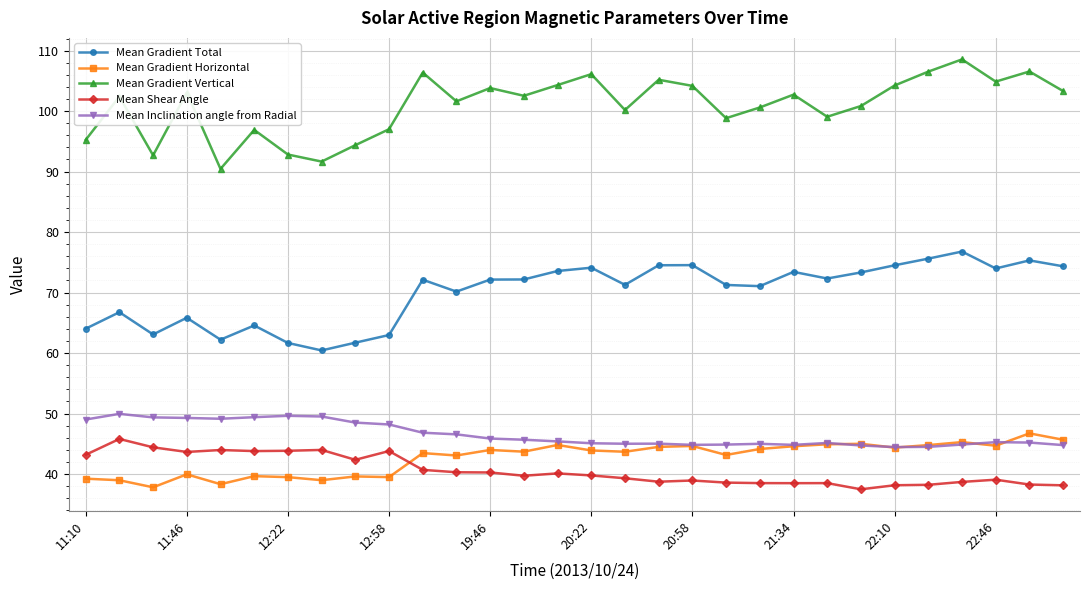

What is the value of the Mean Inclination angle from Radial point at the 9th from the left?

48.5